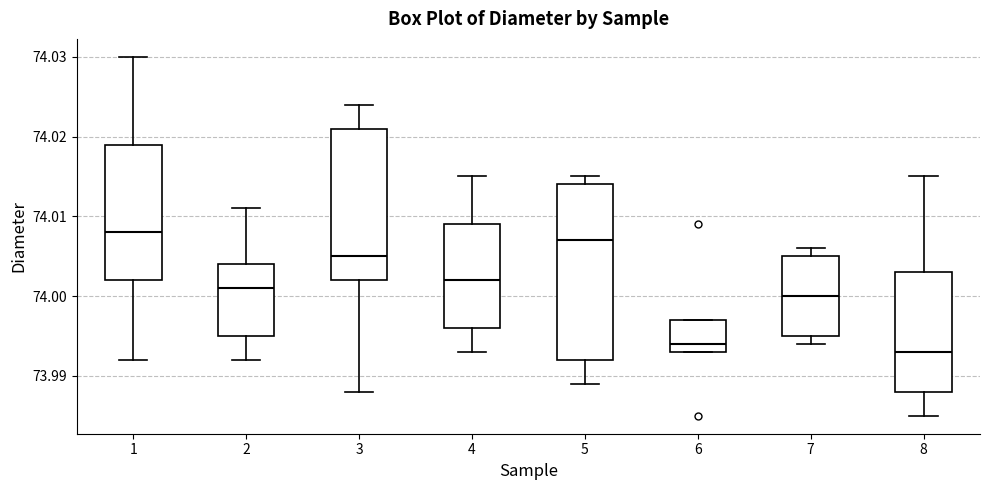

Reading left to right, read every box against the y-axis: the position of its median line, the range the box covers, and the ends of its whiskers. The values are not printed on the chart, so give them approximately, as read against the axis.

1: median 74.008, box 74.002 to 74.019, whiskers 73.992 to 74.030
2: median 74.001, box 73.995 to 74.004, whiskers 73.992 to 74.011
3: median 74.005, box 74.002 to 74.021, whiskers 73.988 to 74.024
4: median 74.002, box 73.996 to 74.009, whiskers 73.993 to 74.015
5: median 74.007, box 73.992 to 74.014, whiskers 73.989 to 74.015
6: median 73.994, box 73.993 to 73.997, whiskers 73.993 to 73.997
7: median 74.000, box 73.995 to 74.005, whiskers 73.994 to 74.006
8: median 73.993, box 73.988 to 74.003, whiskers 73.985 to 74.015